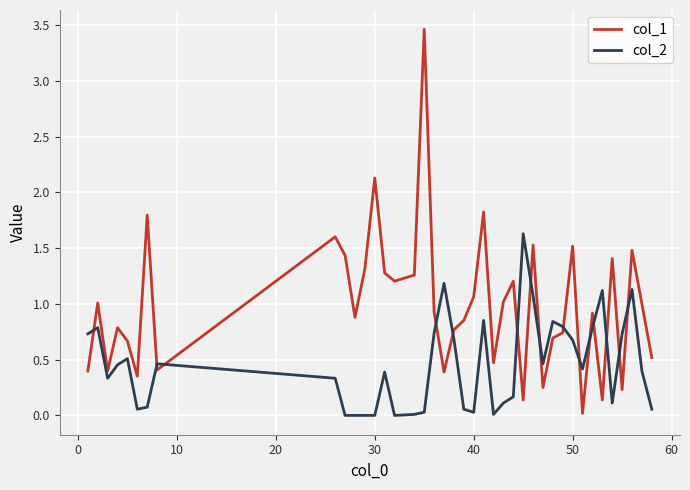

How many intersections are there between col_1 and col_2?

15